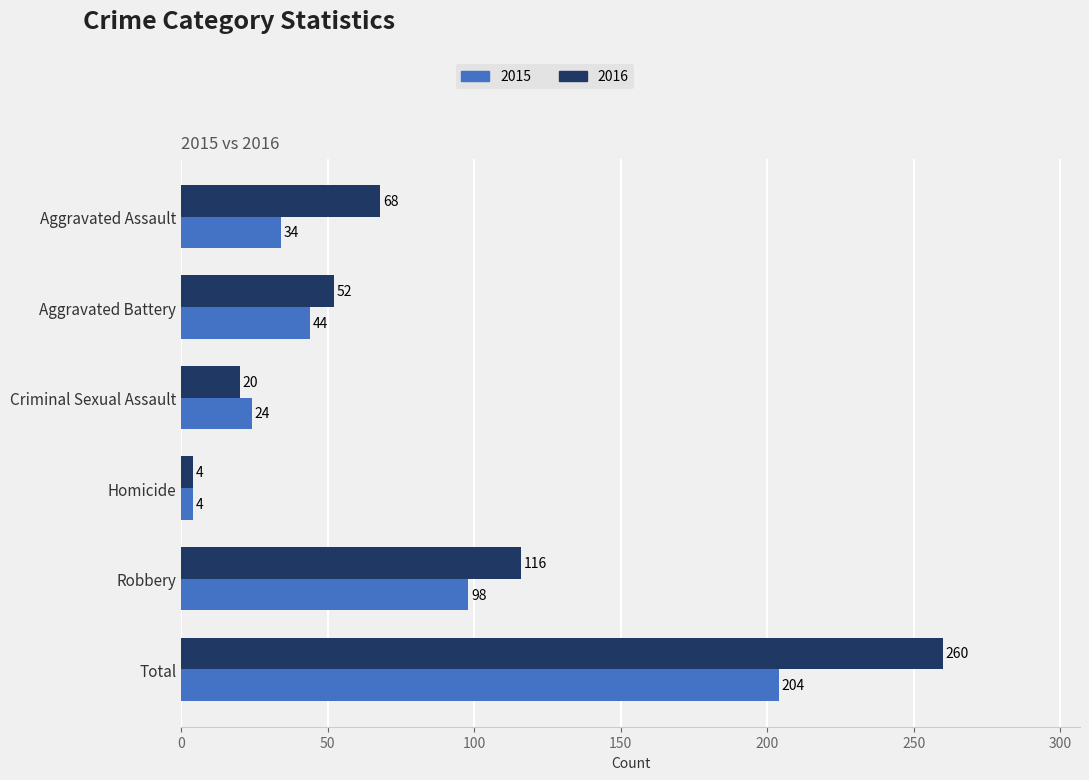

Rank the series at Aggravated Assault from highest to lowest value.

2016, 2015